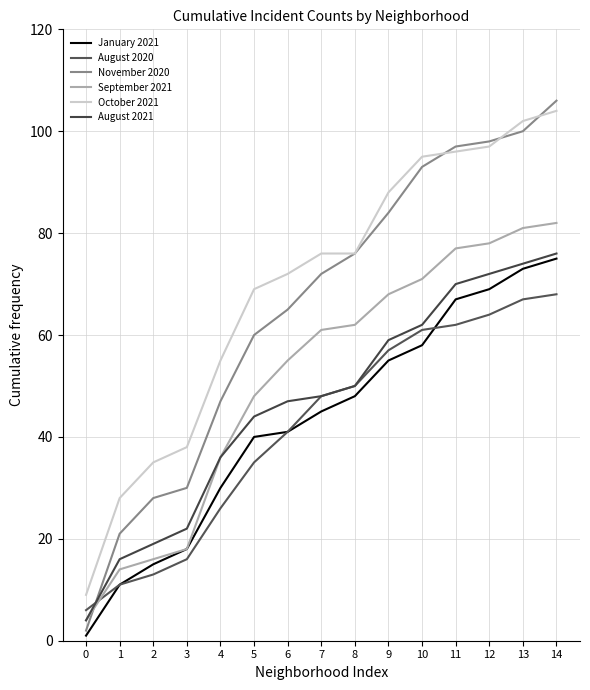

The value of August 2021 at 6 is 47. True or false?

True